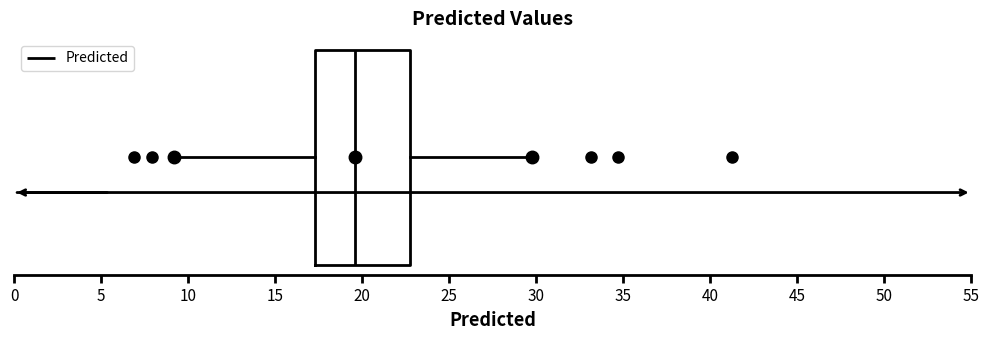

Transcribe this box plot: give where the median line is, the range the box spans, and where the two whiskers end, as read against the x-axis. The values are not printed on the chart, so give them approximately, as read against the axis.

median 19.5, box 17.5 to 23.0, whiskers 9.0 to 30.0